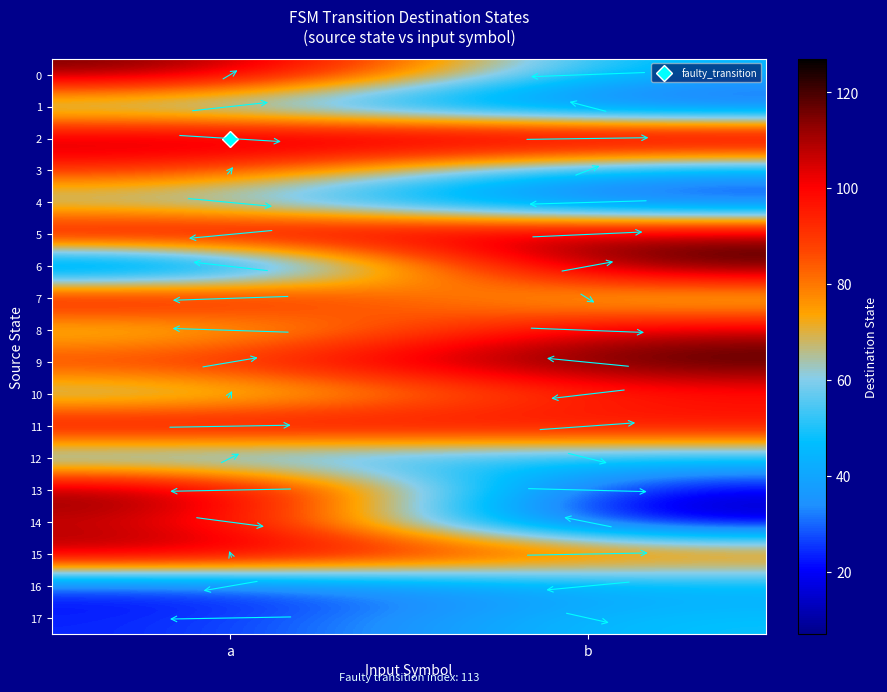

Between b and a, which is larger?

a